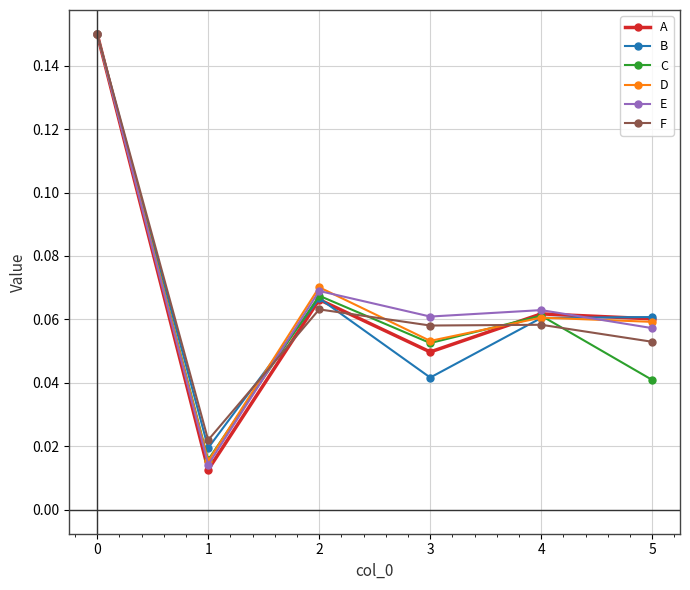

Which category has the lowest value in the F series?

1